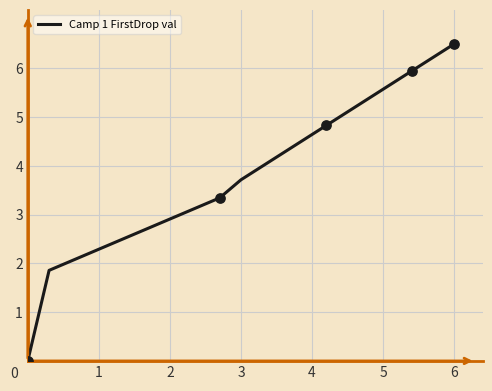

What is the maximum value shown in the chart?

6.5